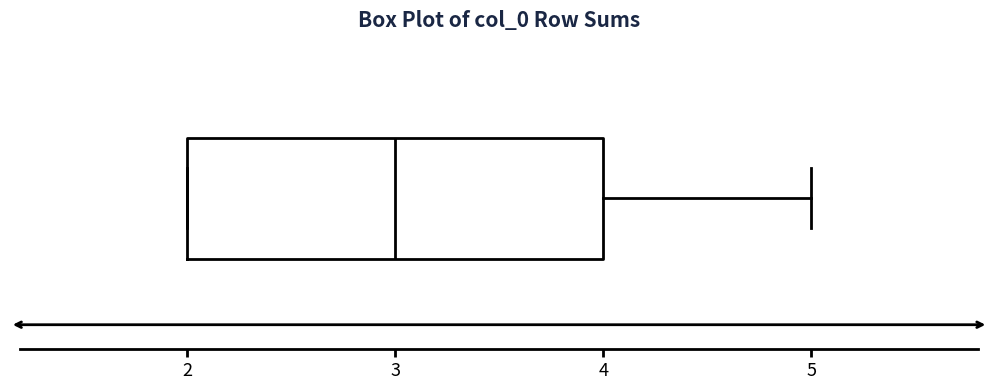

Transcribe this box plot: give where the median line is, the range the box spans, and where the two whiskers end, as read against the x-axis. The values are not printed on the chart, so give them approximately, as read against the axis.

median 3, box 2 to 4, whiskers 2 to 5